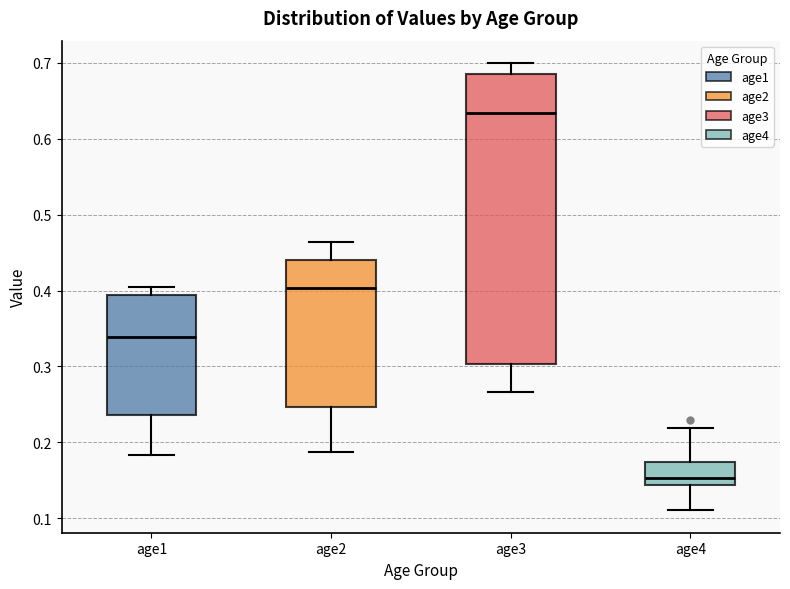

Comparing the boxes themselves (not the whiskers), which one is the tallest?

age3